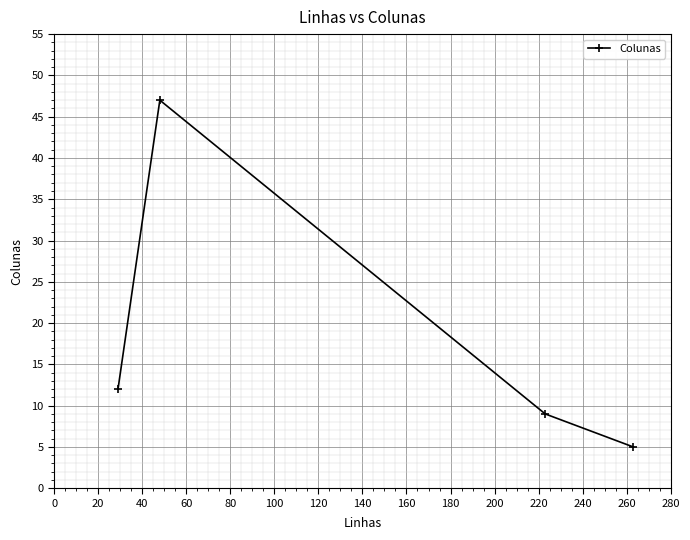

How many values are below 12?

2